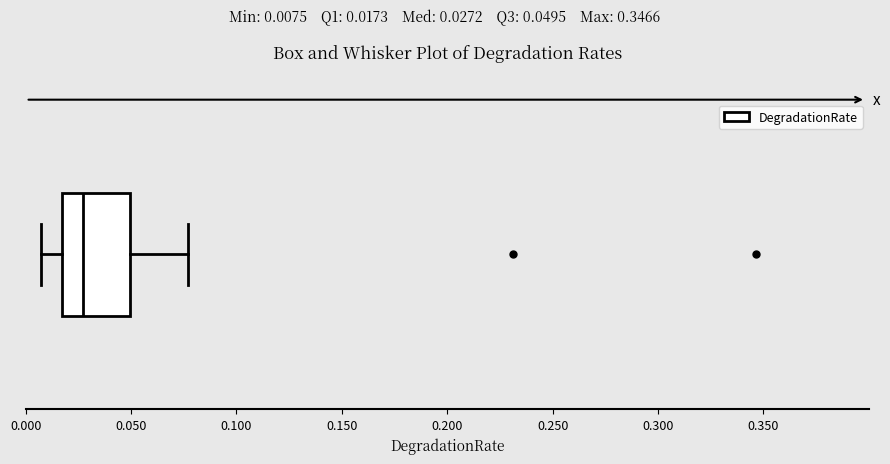

Transcribe this box plot: give where the median line is, the range the box spans, and where the two whiskers end, as read against the x-axis. The values are not printed on the chart, so give them approximately, as read against the axis.

median 0.025, box 0.015 to 0.050, whiskers 0.005 to 0.075